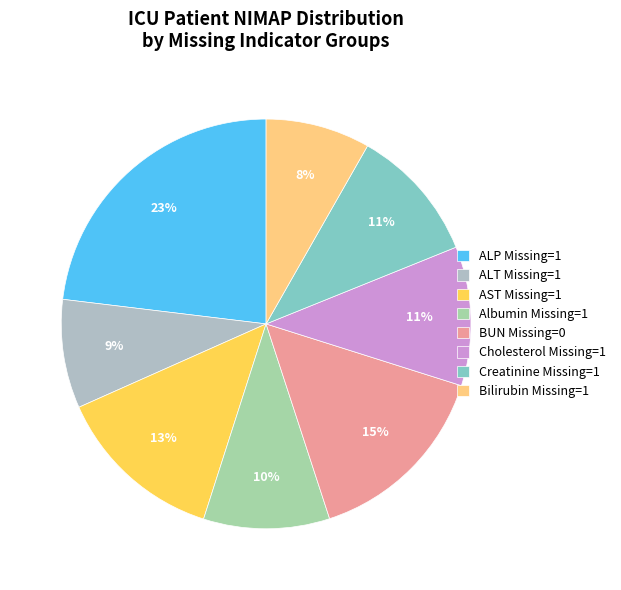

How many segments does this pie chart have?

8